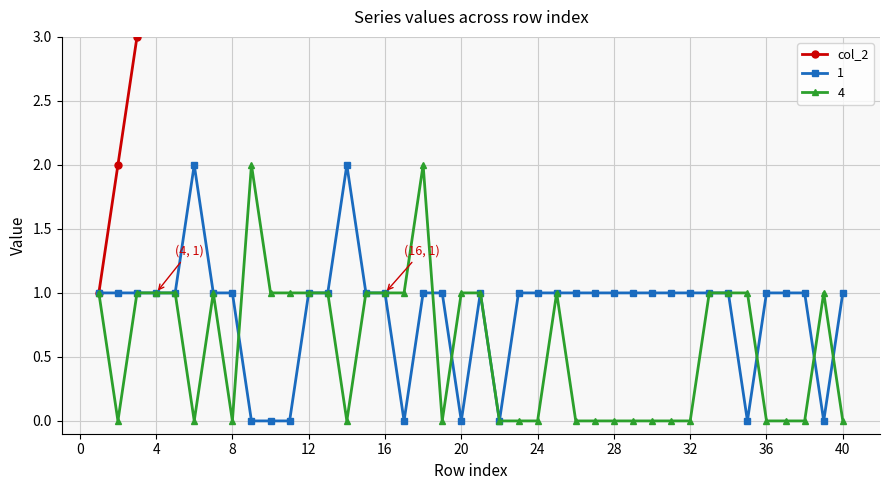

True or false: 4 has more than 1 points higher than both neighbors.

True